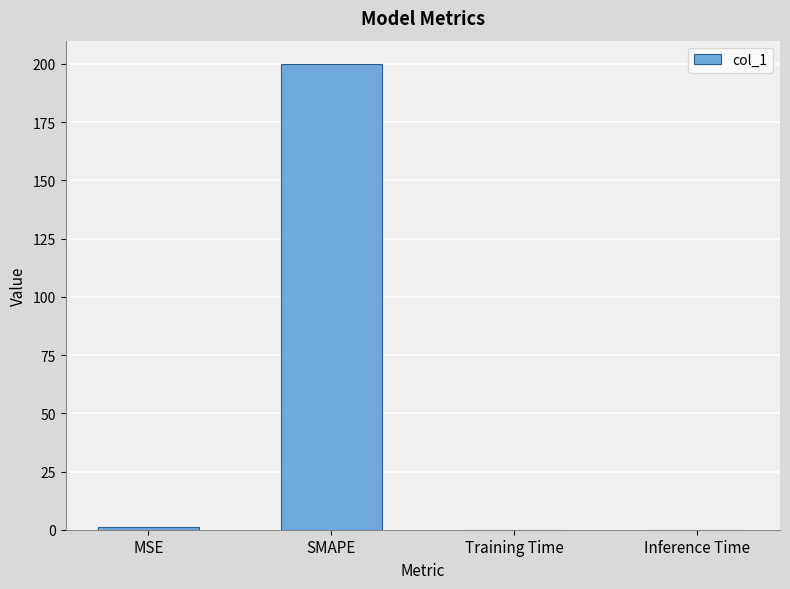

The chart shows a value of 0.0 at Inference Time. True or false?

True